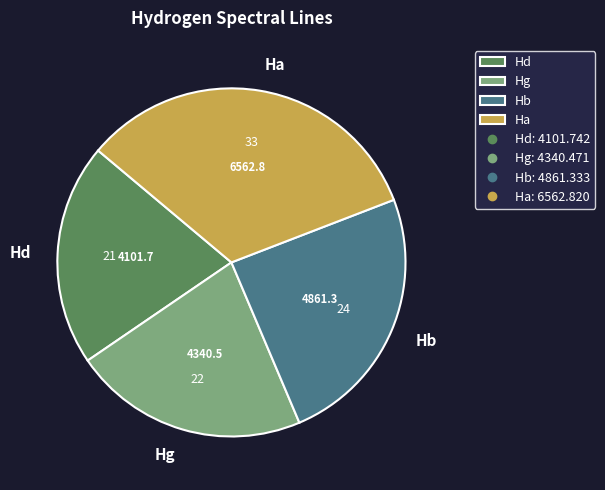

Count the number of slices in the pie.

4